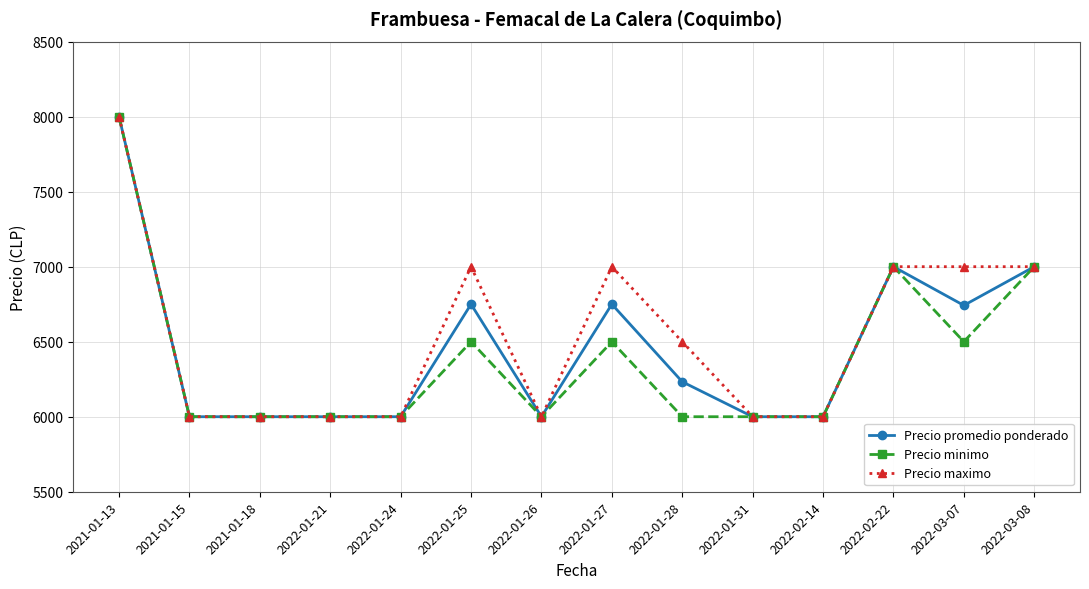

What is the spread (max minus min) of values at 2022-01-28?

500